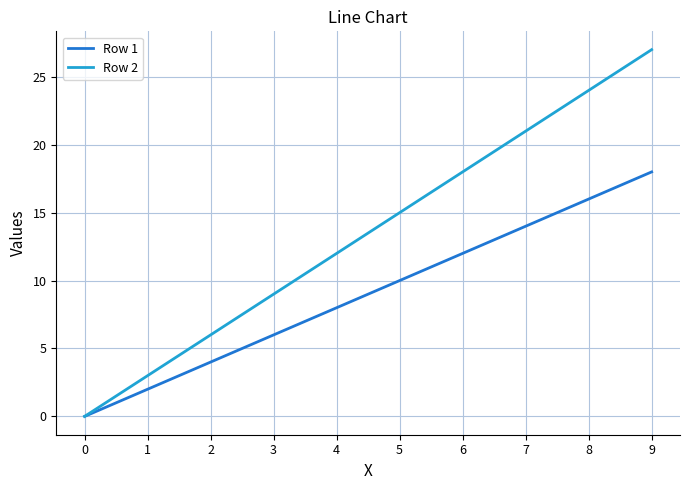

Rank the series at 5 from lowest to highest value.

Row 1, Row 2